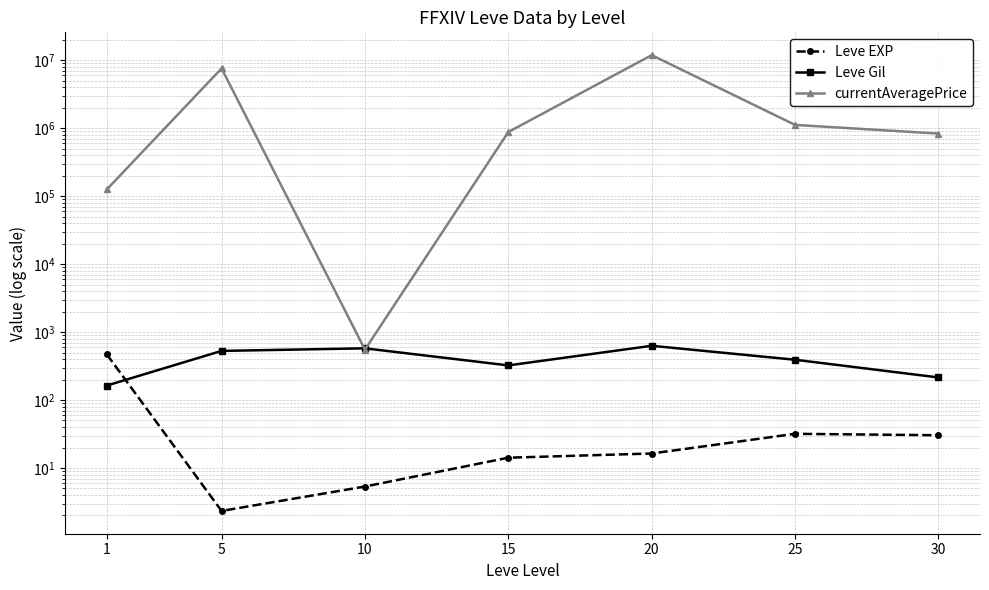

The Leve EXP series shows 468.5 at 1. True or false?

True